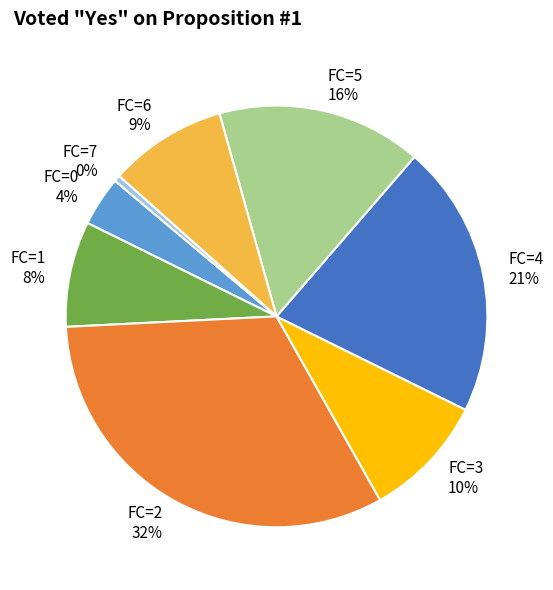

Which category has the biggest portion of the pie?

FC=2 32%